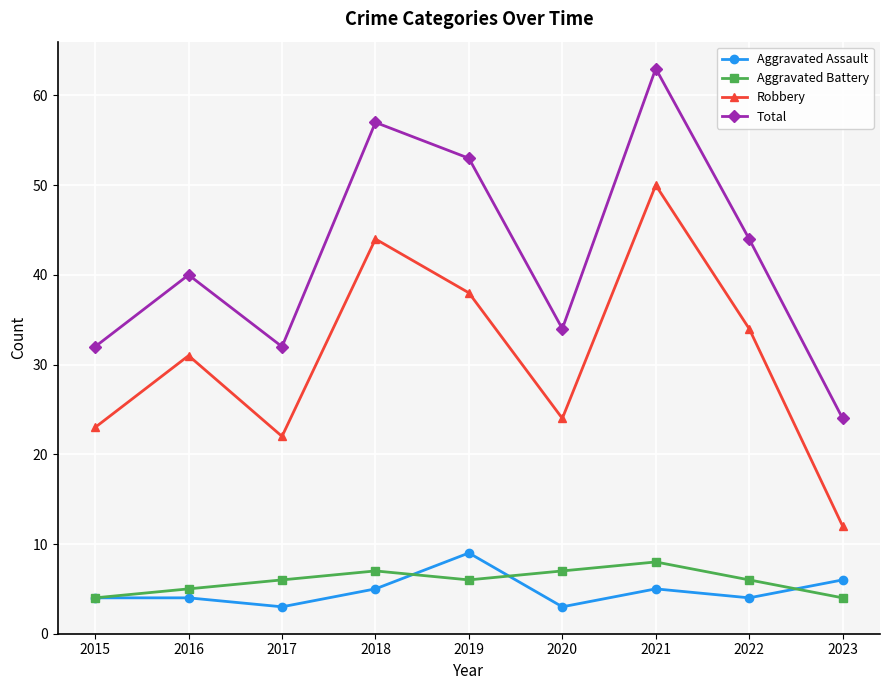

What is the sum of the Aggravated Battery values at 2017 and 2022?

12